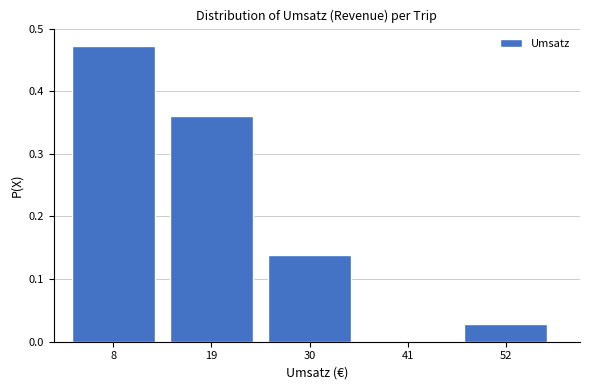

Between 19 and 41, which is larger?

19